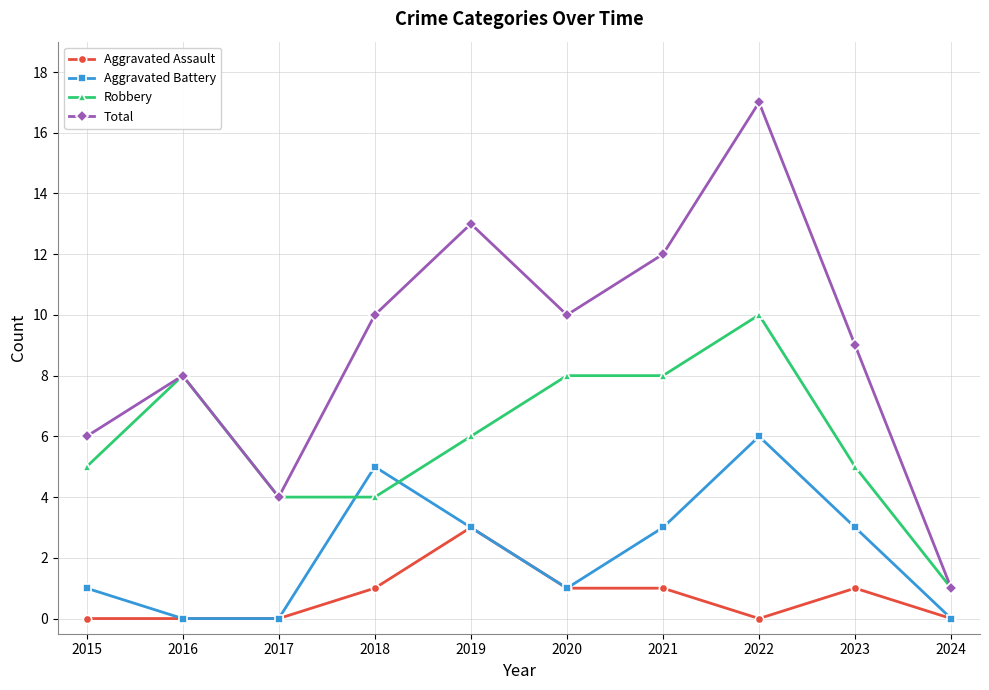

Does the chart have visible grid lines?

Yes